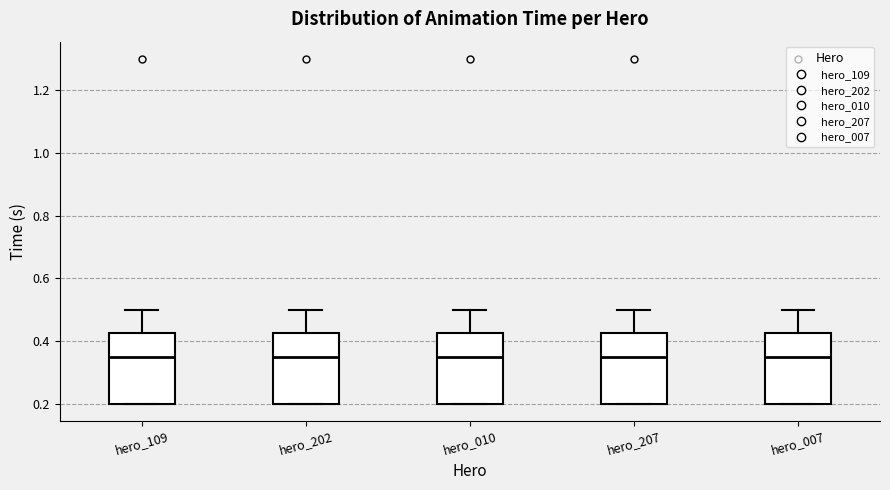

Reading left to right, transcribe this box plot: for each box, give where its median line is, the range the box spans, and where its two whiskers end, as read against the y-axis. The values are not printed on the chart, so give them approximately, as read against the axis.

hero_109: median 0.36, box 0.20 to 0.42, whiskers 0.20 to 0.50
hero_202: median 0.36, box 0.20 to 0.42, whiskers 0.20 to 0.50
hero_010: median 0.36, box 0.20 to 0.42, whiskers 0.20 to 0.50
hero_207: median 0.36, box 0.20 to 0.42, whiskers 0.20 to 0.50
hero_007: median 0.36, box 0.20 to 0.42, whiskers 0.20 to 0.50